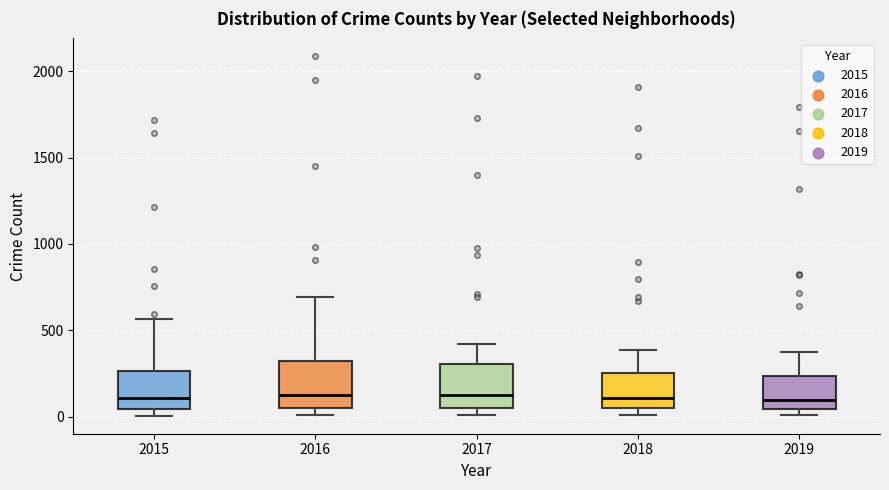

Where does the upper whisker of the box at x = 2015 end on the y-axis? The values are not printed on the chart, so give them approximately, as read against the axis.

550